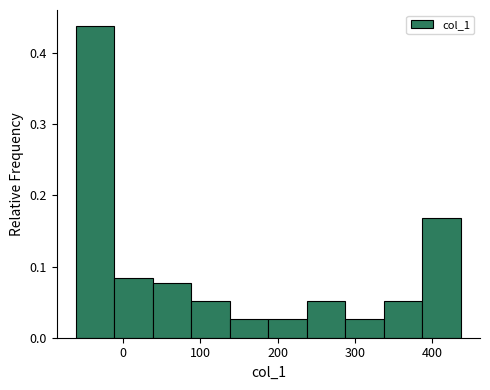

What is the height of the bar covering -10 to 40 on the x-axis? Neither the bar edges nor the heights are printed on the chart, so give them approximately, as read against the axes.

0.08